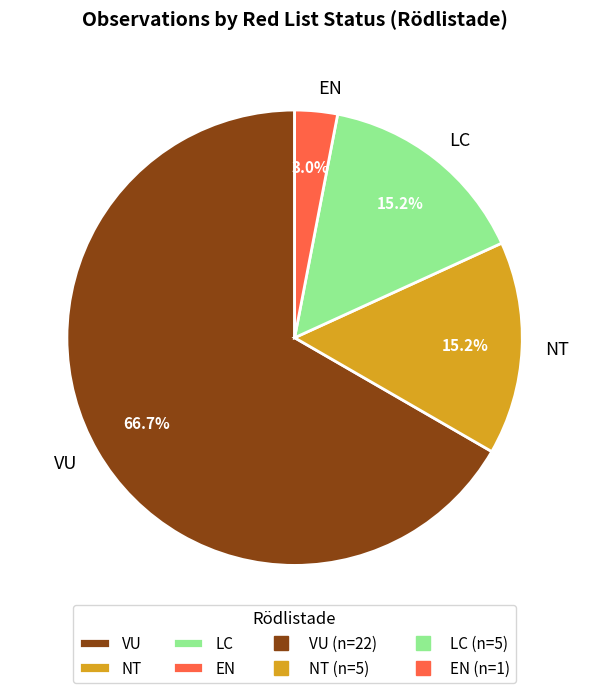

How many segments does this pie chart have?

4